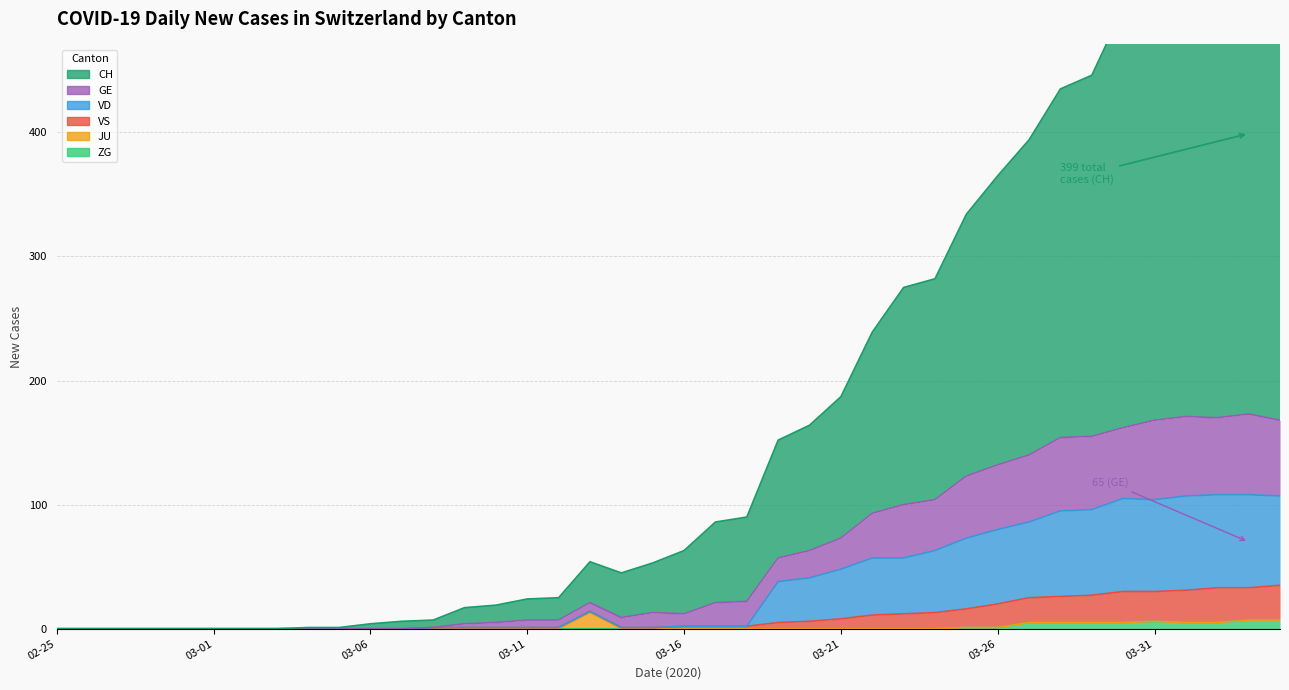

In CH, how many points are lower than both neighbors (excluding endpoints)?

1